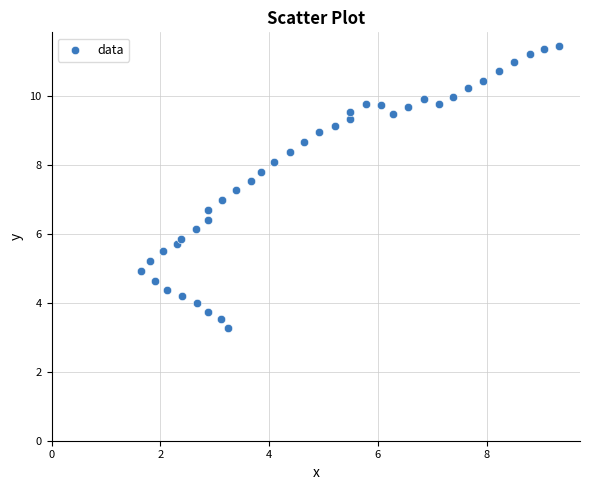

What is the range of Y values (max minus min)?

8.2